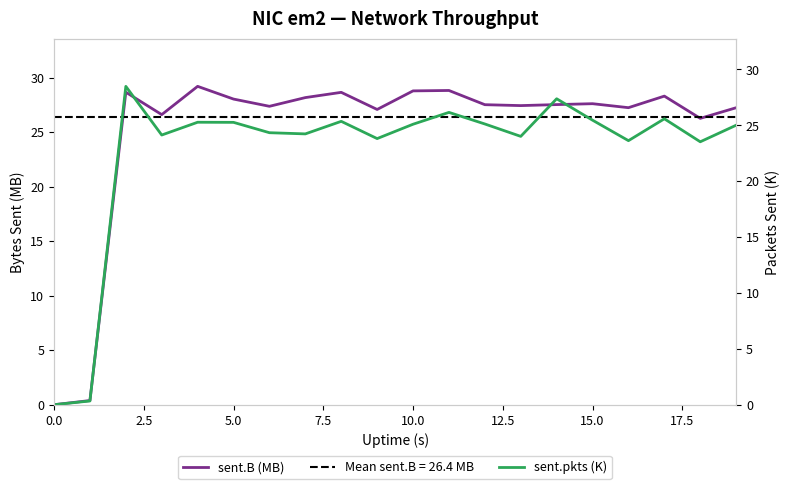

What is the total value across all series at 17?

53.9